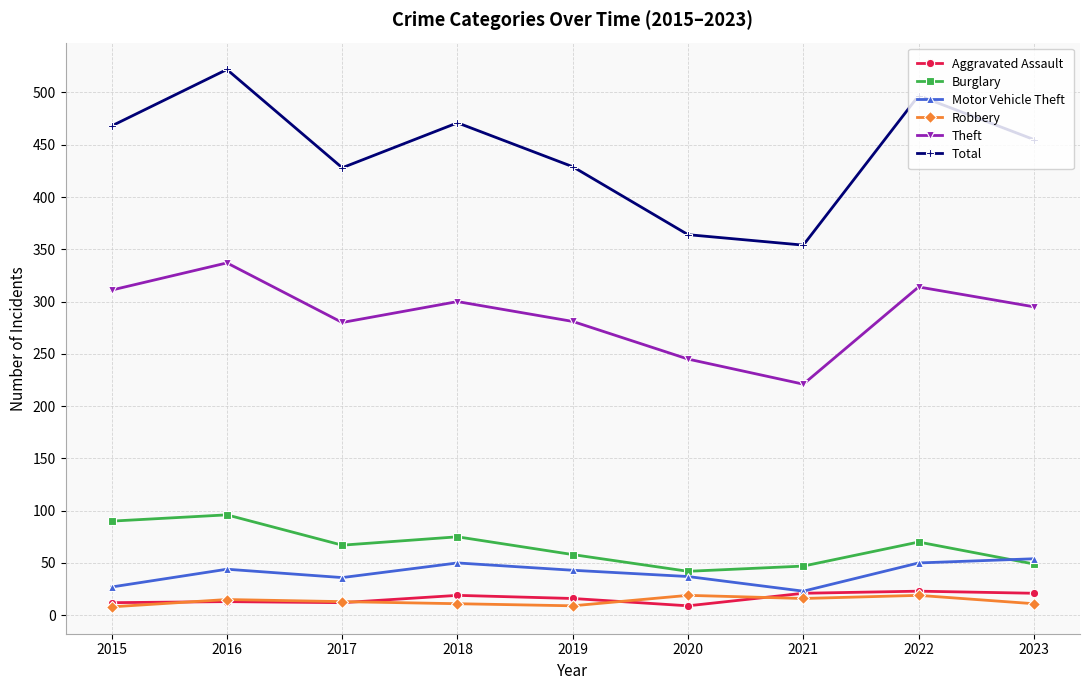

What is the difference between the maximum and minimum values in the Total series?

168